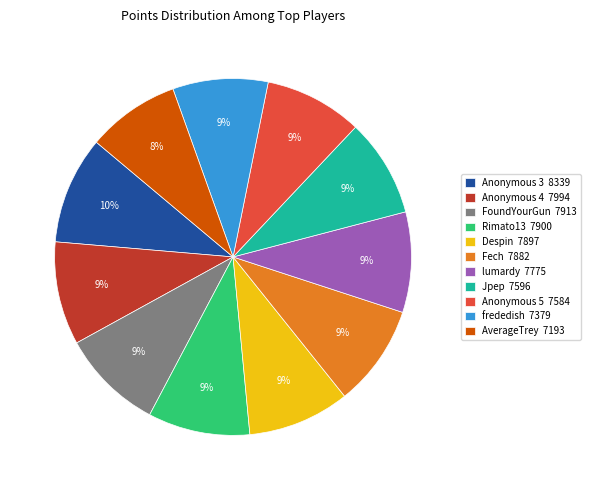

Is there any slice that represents more than half of the pie?

No